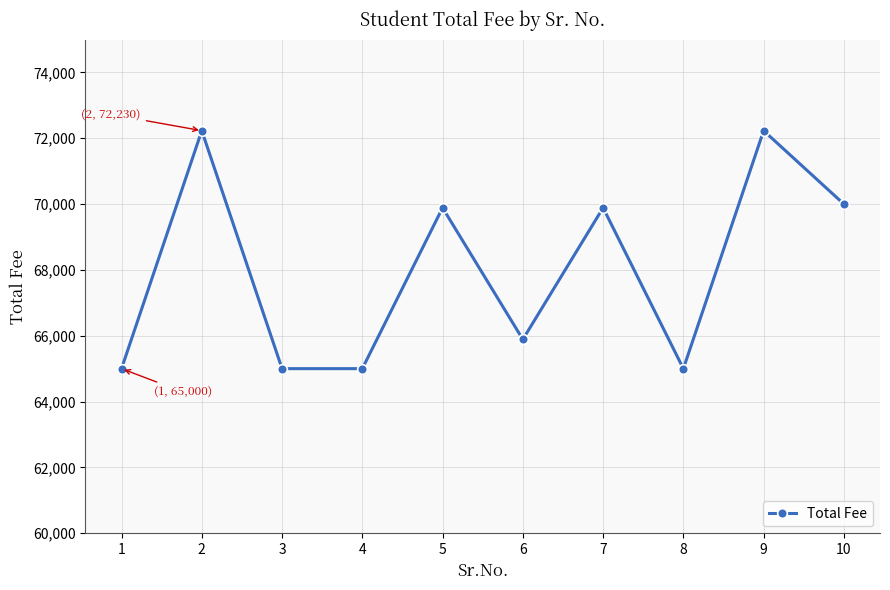

Does the chart have visible grid lines?

Yes